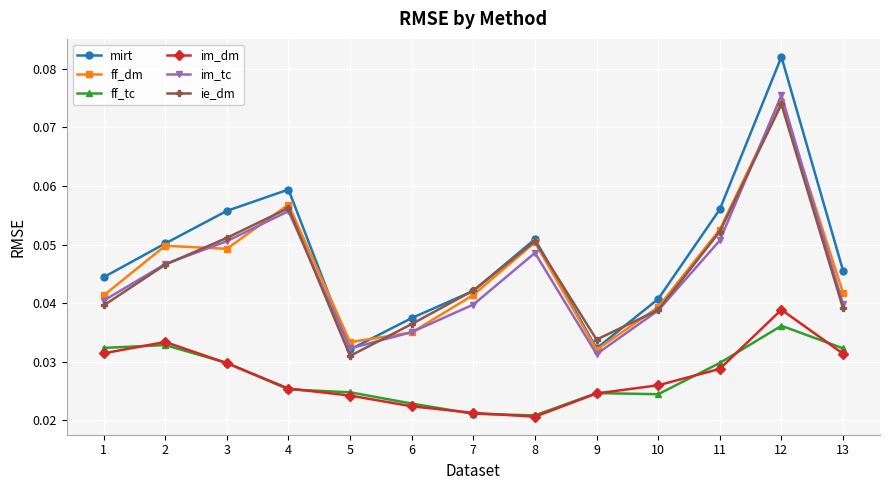

Does the chart have visible grid lines?

Yes